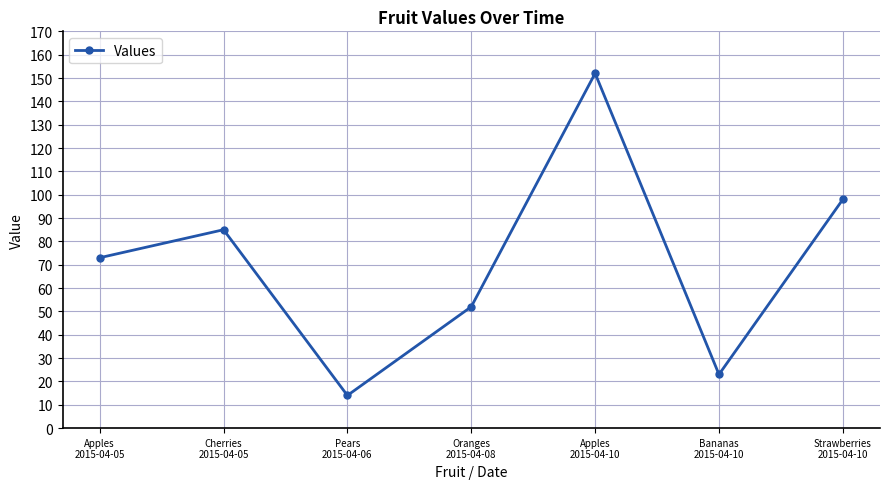

Reading left to right, extract all data points from this chart.

73	85	14	52	152	23	98